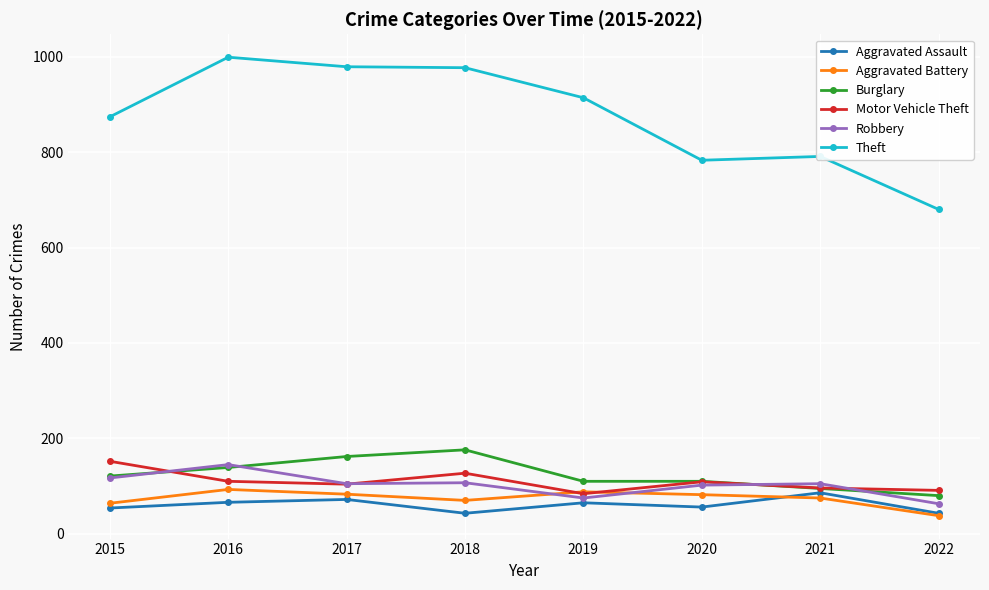

Count the number of categories in the chart.

8